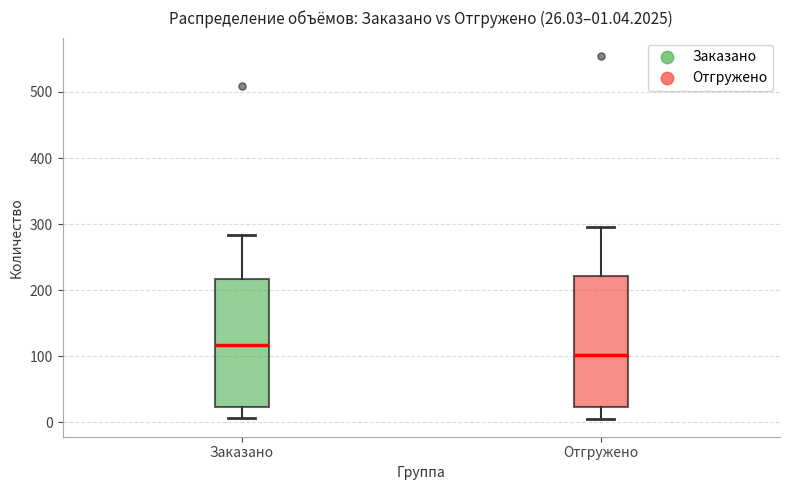

Which box's median line is the highest?

Заказано